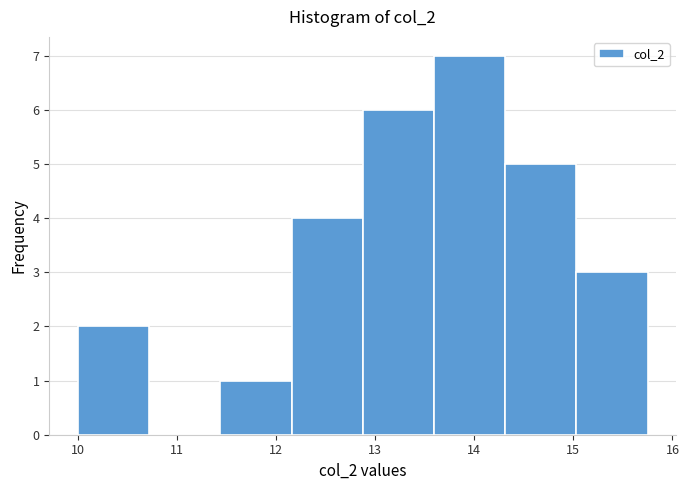

How tall is the bar that spans 12.9 to 13.6 on the x-axis? Neither the bar edges nor the heights are printed on the chart, so give them approximately, as read against the axes.

6